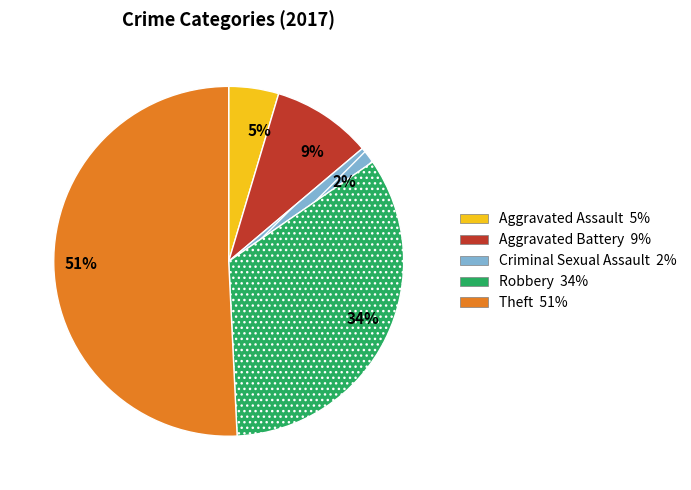

What is the largest slice in the pie chart?

51%